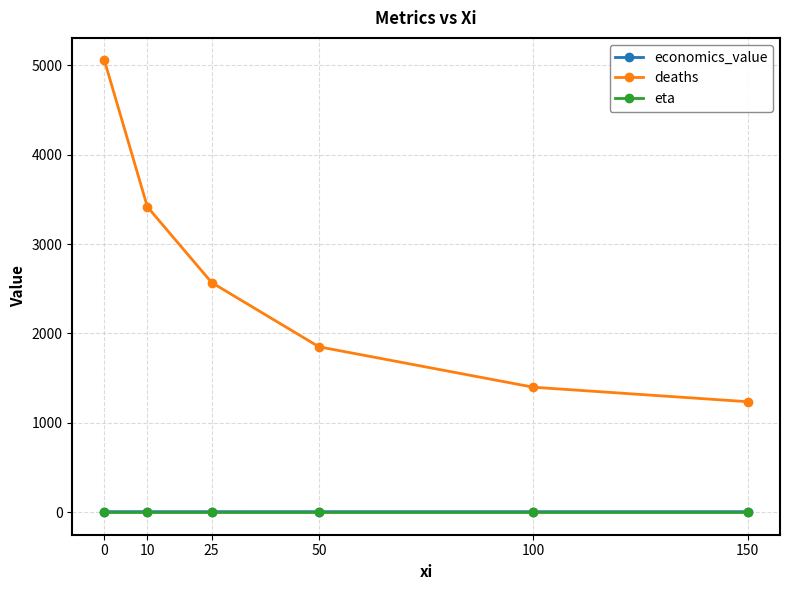

What is the greatest value displayed?

5053.4